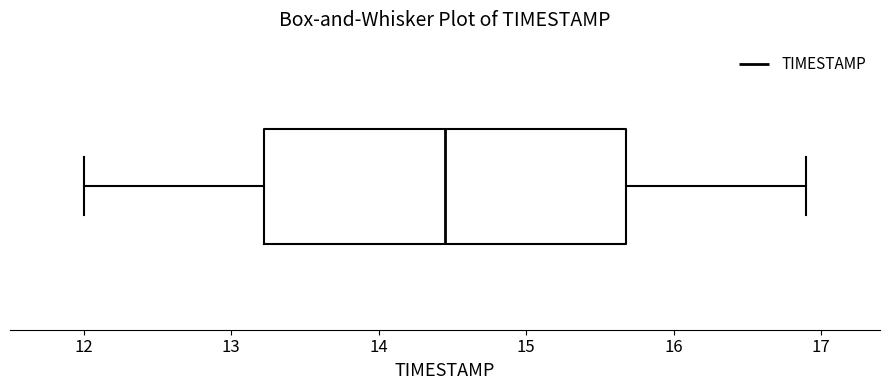

Where does the left whisker of the box end on the x-axis? The values are not printed on the chart, so give them approximately, as read against the axis.

12.0